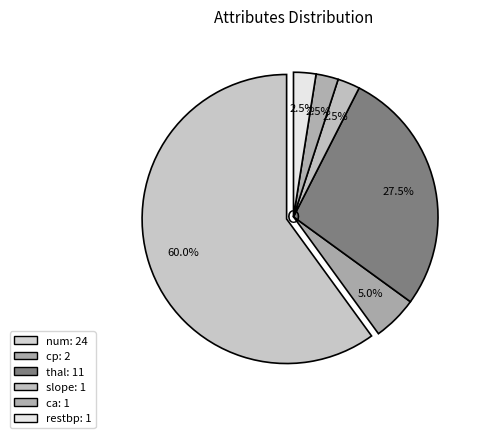

To the nearest percent, what is the average slice percentage?

17%